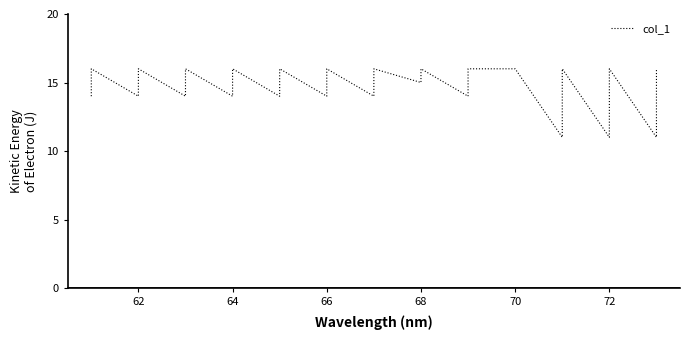

True or false: the data shows 23 at 64.

False